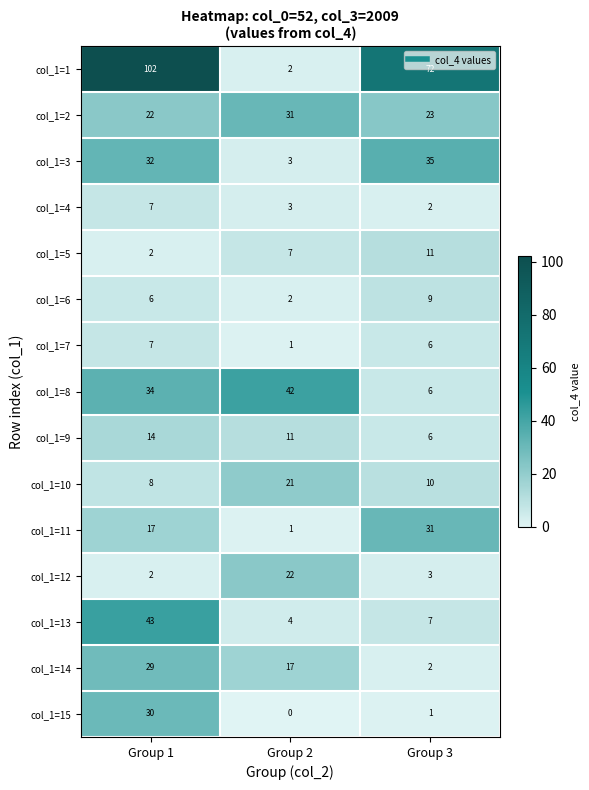

The col_1=15 series shows 46 at Group 1. True or false?

False